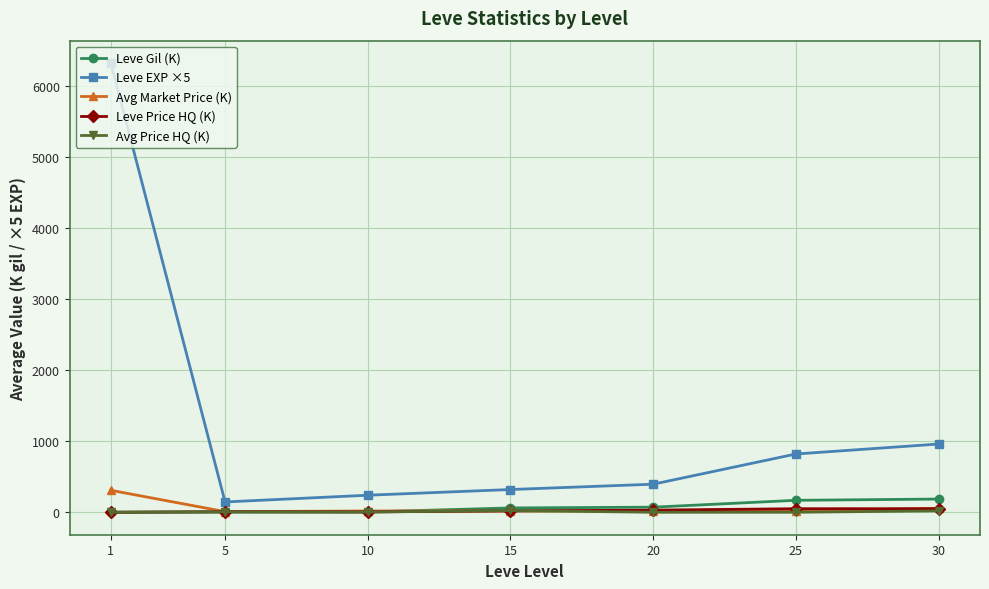

Which series has the largest range (max minus min)?

Leve EXP ×5